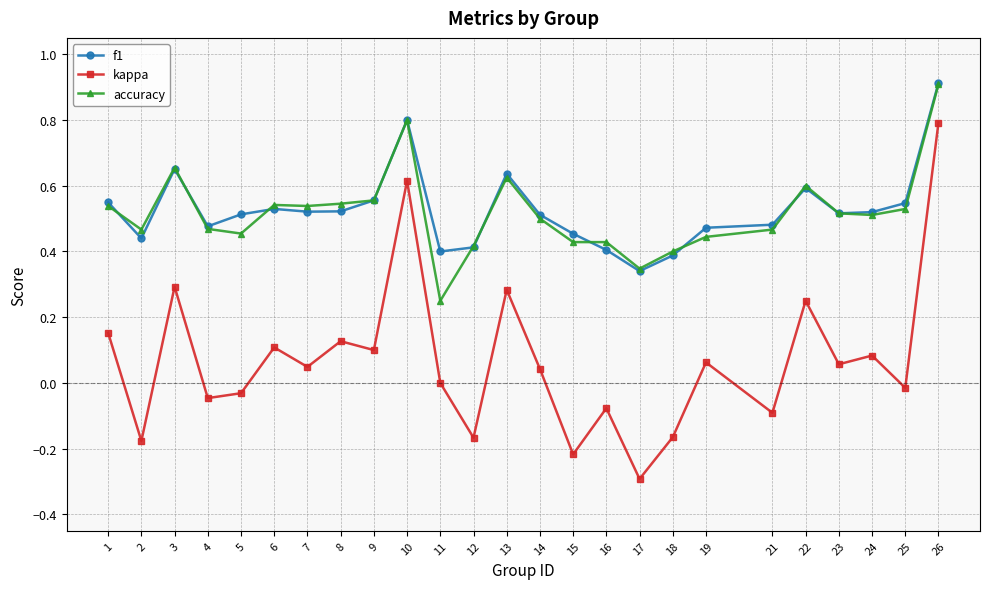

At which category is the sum across all series the highest?

26